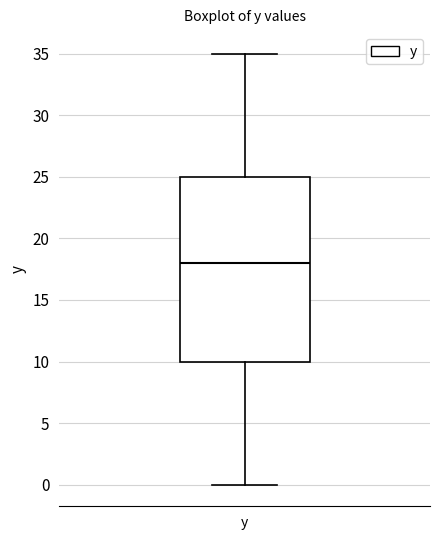

Read this box plot against the y-axis: the position of the median line, the range covered by the box, and the ends of both whiskers. The values are not printed on the chart, so give them approximately, as read against the axis.

median 18, box 10 to 25, whiskers 0 to 35